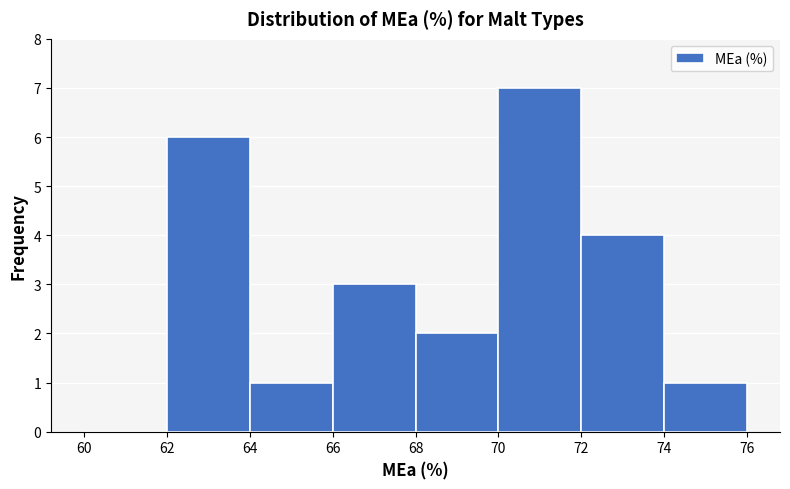

Which range on the x-axis has the tallest bar?

70 to 72